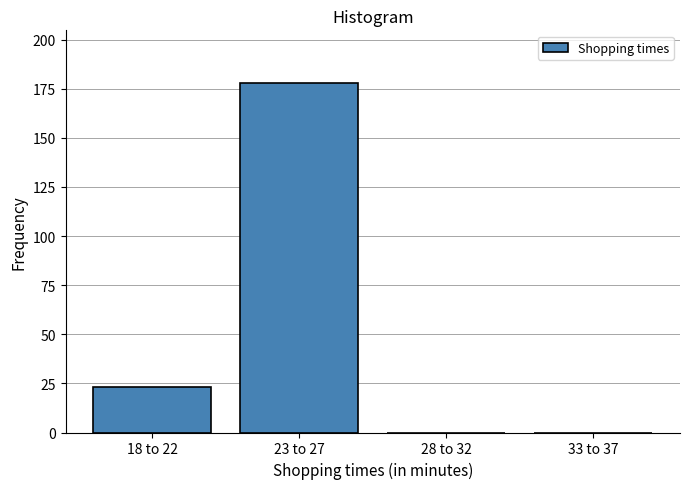

Reading left to right, what are all the values shown in this chart?

18 to 22=23	23 to 27=178	28 to 32=0	33 to 37=0